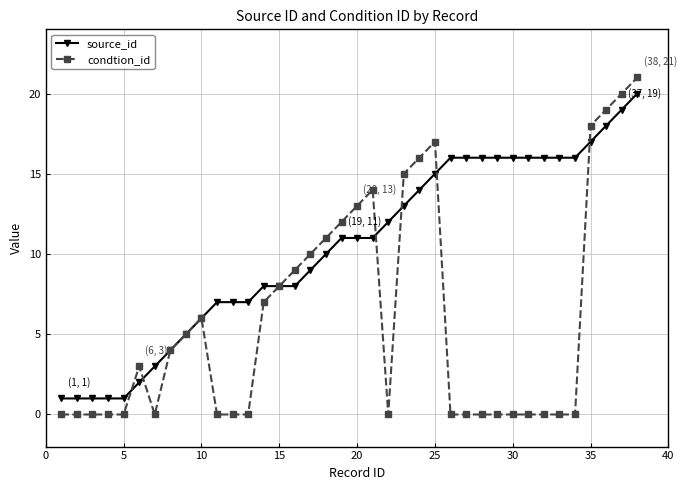

What is the greatest value displayed?

21